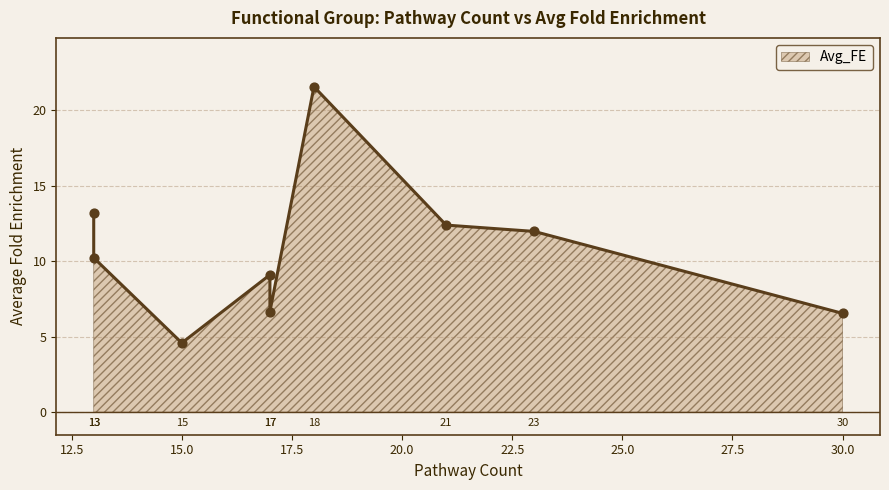

Between 18 and 21, which is larger?

18